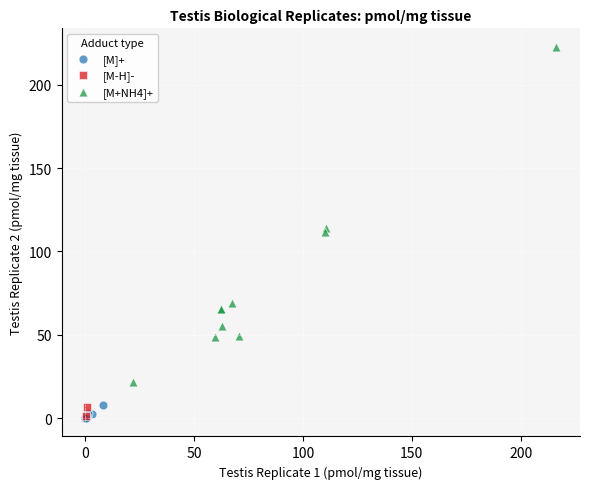

What are all the series names shown in the legend?

[M]+, [M-H]-, [M+NH4]+